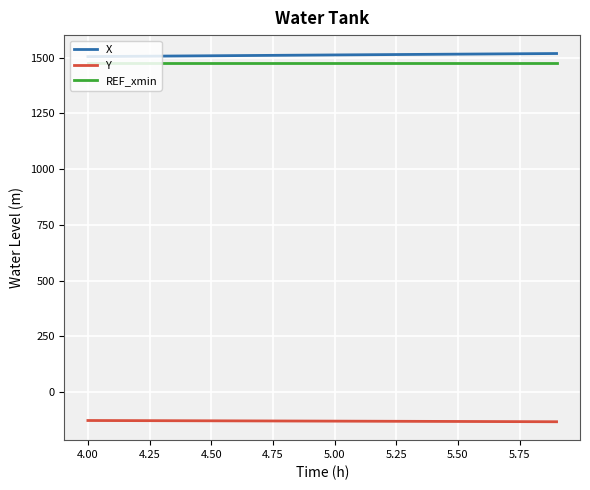

True or false: REF_xmin and X intersect in this chart.

False